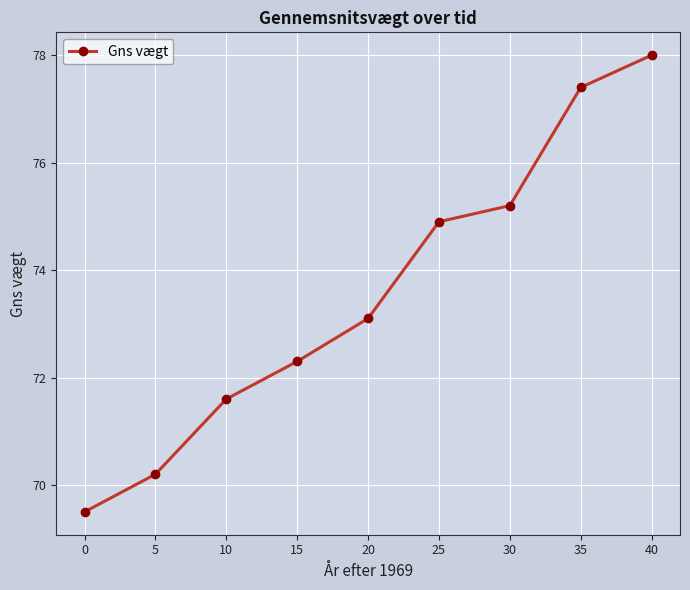

What is the value of the 7th point from the left?

75.2